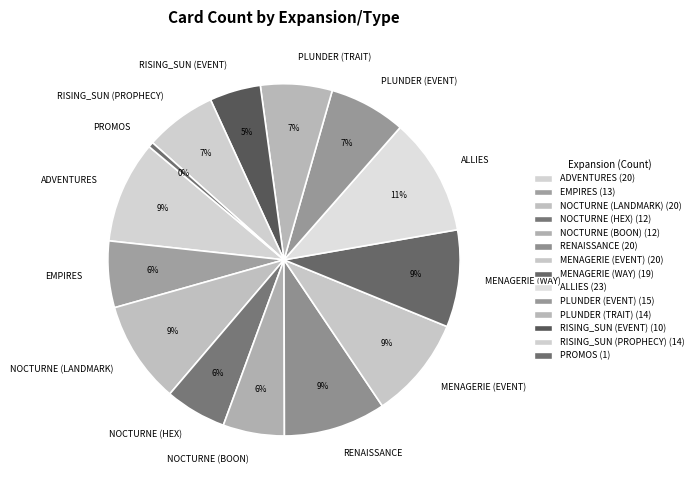

Do PLUNDER (EVENT) and RISING_SUN (EVENT) together represent more than half of the pie?

No